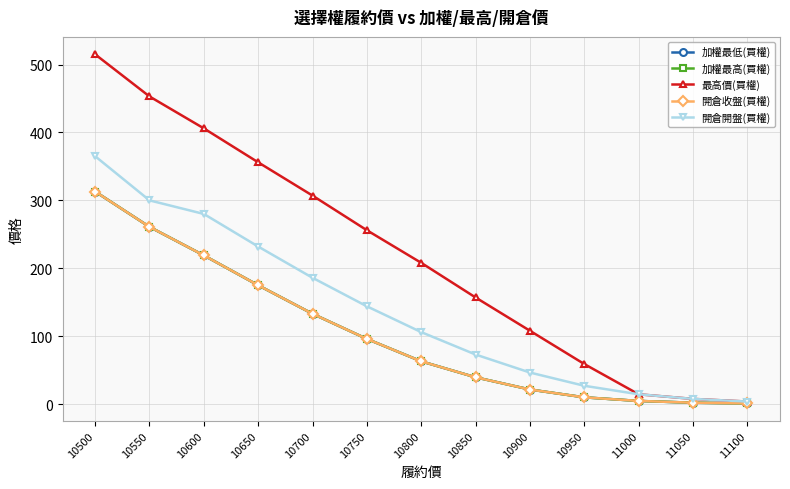

Is this an area chart (filled region under the line)?

No